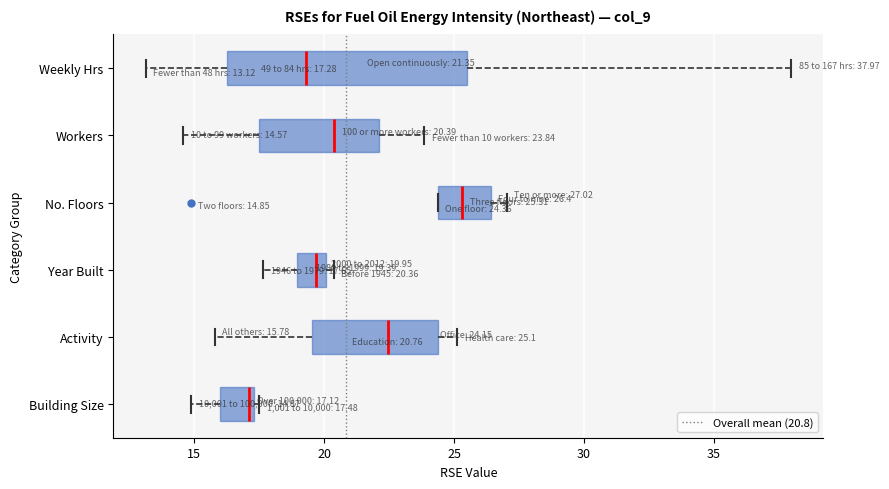

Comparing the boxes themselves (not the whiskers), which one is the widest?

Weekly Hrs